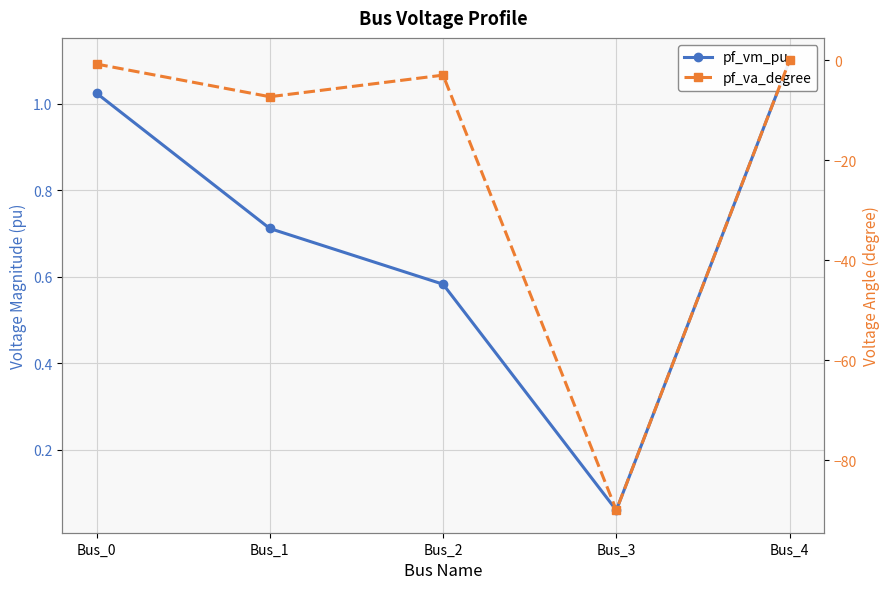

Rank the series at Bus_4 from lowest to highest value.

pf_va_degree, pf_vm_pu